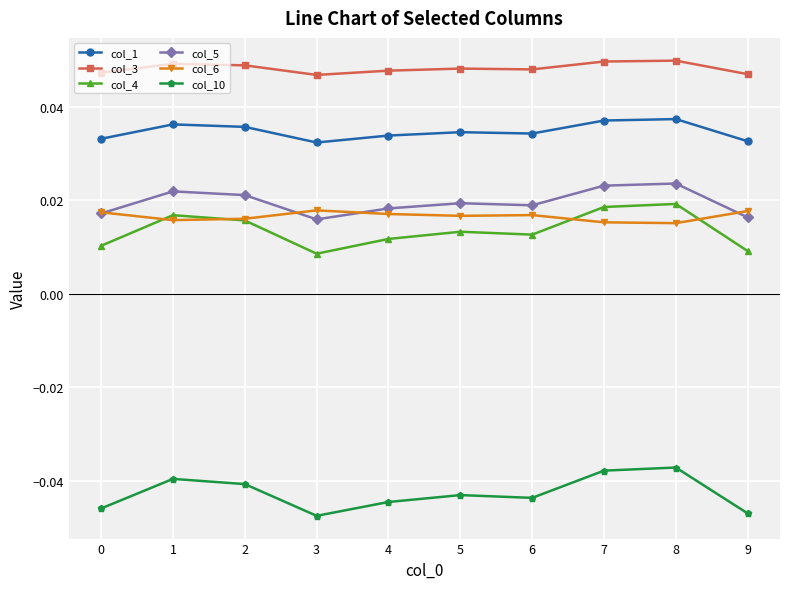

The value of col_10 at 4 is -0.1. True or false?

False